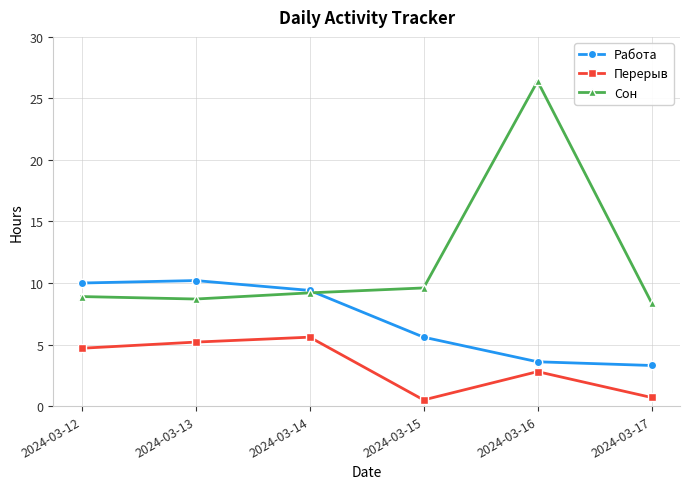

How many interior local peaks does the Перерыв series have?

2